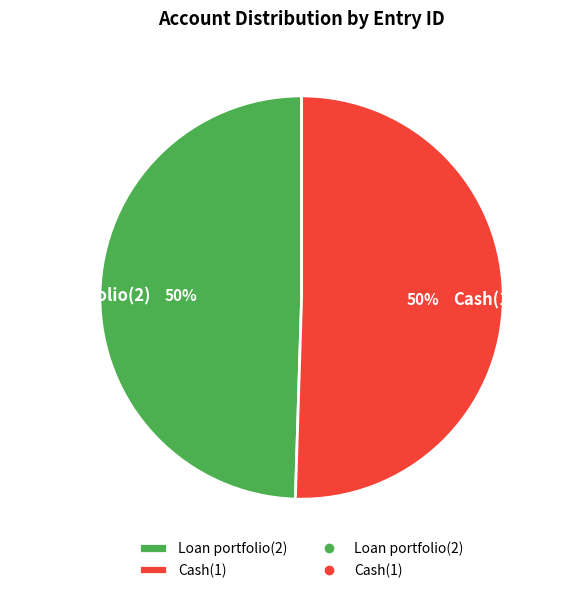

To the nearest percent, what is the combined percentage of Cash(1) and Loan portfolio(2)?

100%